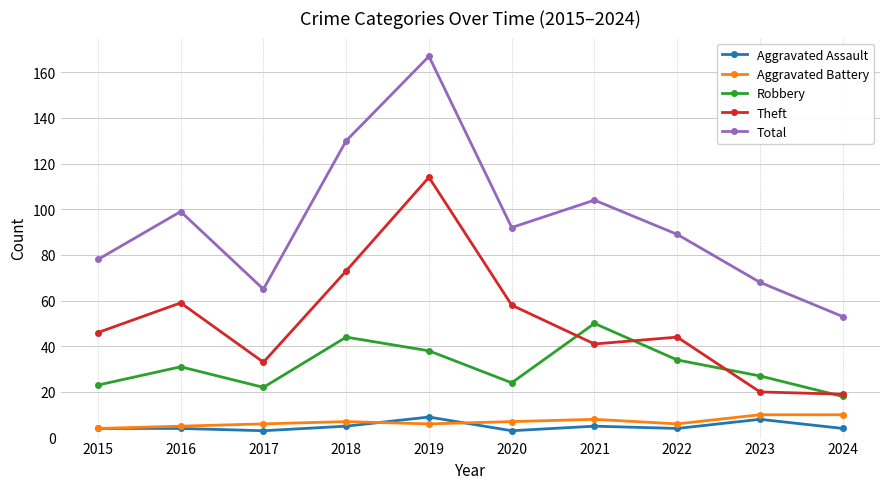

The Total series shows 104 at 2021. True or false?

True